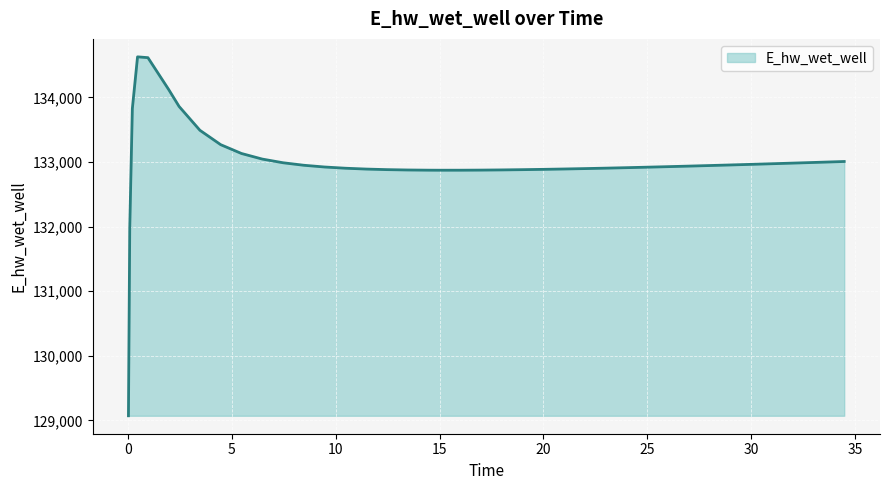

What is the difference between the maximum and minimum values?

5557.6